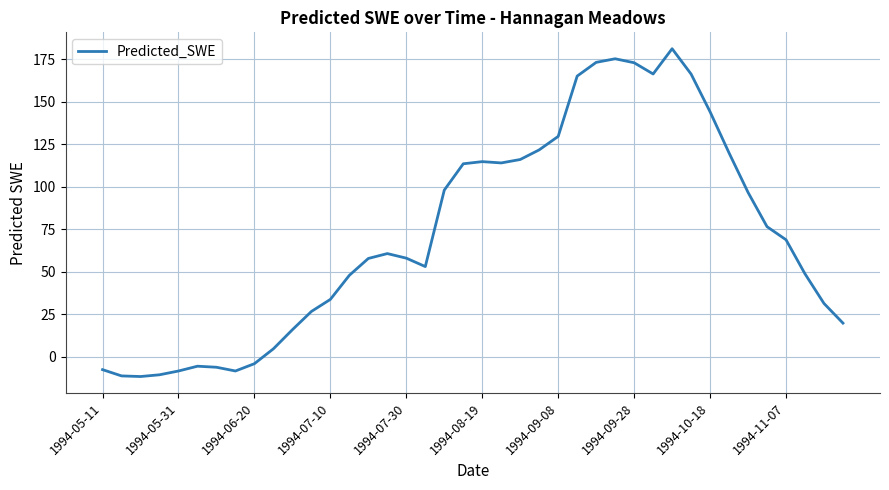

Is this an area chart (filled region under the line)?

No